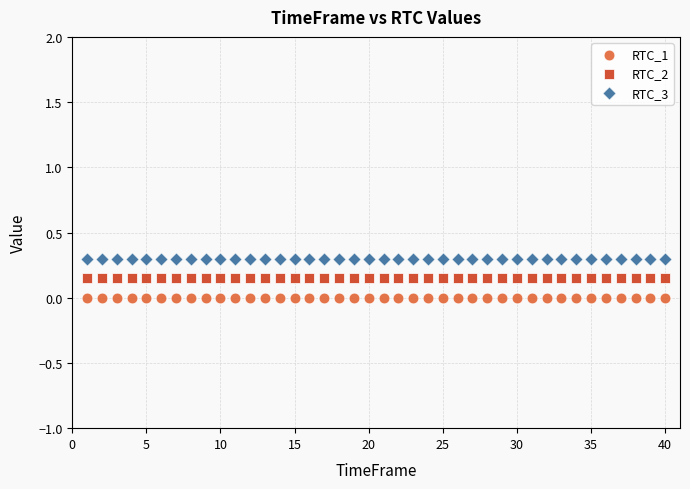

What are all the series names shown in the legend?

RTC_1, RTC_2, RTC_3